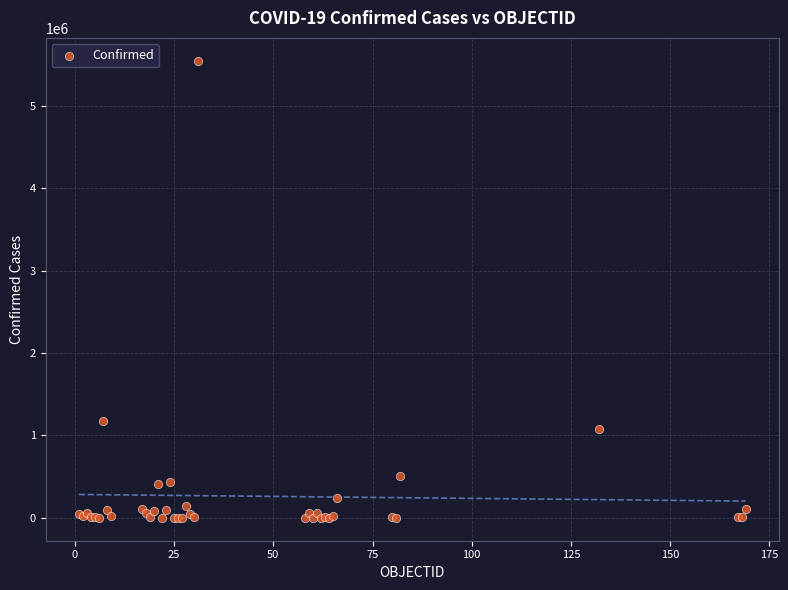

What Y value in the scatter plot is closest to 2772916?

1173533